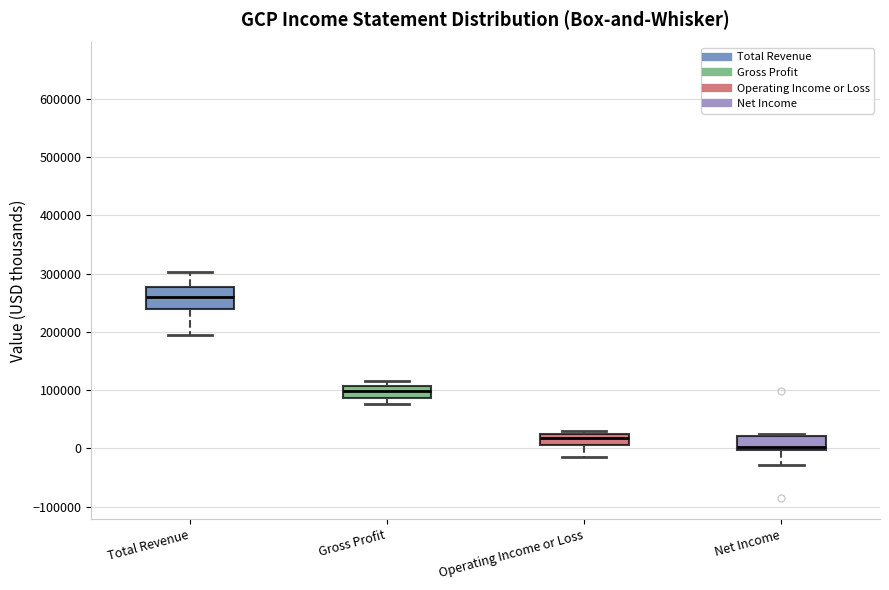

Reading left to right, read every box against the y-axis: the position of its median line, the range the box covers, and the ends of its whiskers. The values are not printed on the chart, so give them approximately, as read against the axis.

Total Revenue: median 260000, box 240000 to 280000, whiskers 200000 to 300000
Gross Profit: median 100000, box 90000 to 110000, whiskers 80000 to 120000
Operating Income or Loss: median 20000 (just below the box's upper edge), box 10000 to 20000, whiskers -10000 to 30000
Net Income: median 0 (just above the box's lower edge), box 0 to 20000, whiskers -30000 to 30000